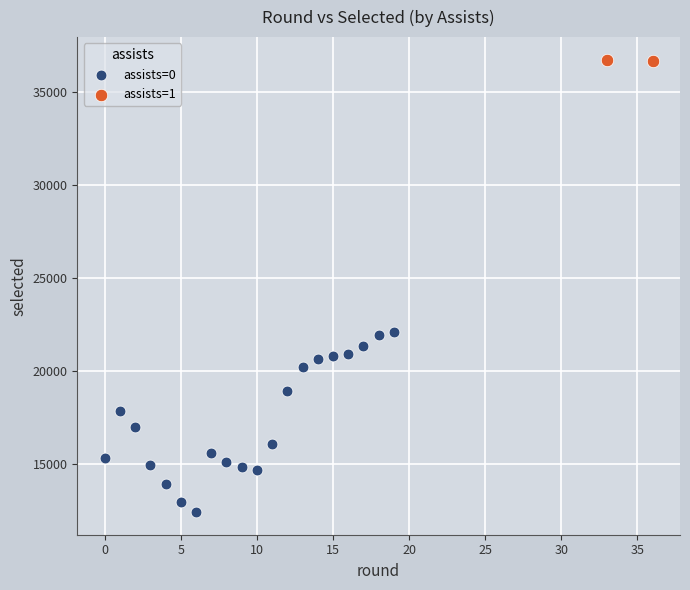

What are all the series names shown in the legend?

assists=0, assists=1